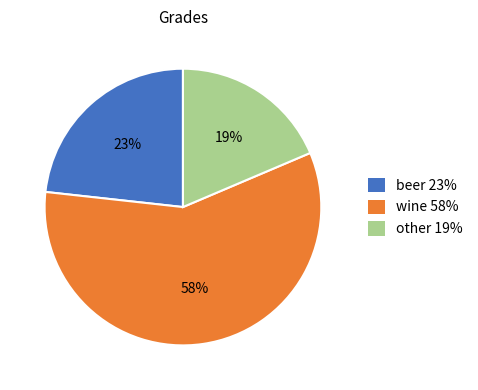

To the nearest percent, what is the combined percentage of other and beer?

42%